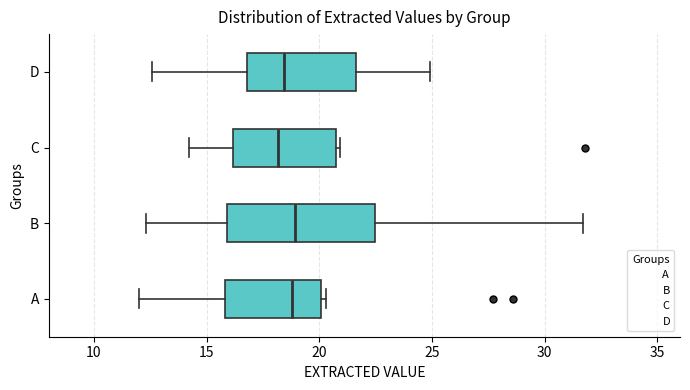

Reading bottom to top, transcribe this box plot: for each box, give where its median line is, the range the box spans, and where its two whiskers end, as read against the x-axis. The values are not printed on the chart, so give them approximately, as read against the axis.

A: median 19.0, box 16.0 to 20.0, whiskers 12.0 to 20.5
B: median 19.0, box 16.0 to 22.5, whiskers 12.5 to 31.5
C: median 18.0, box 16.0 to 21.0, whiskers 14.0 to 21.0
D: median 18.5, box 17.0 to 21.5, whiskers 12.5 to 25.0